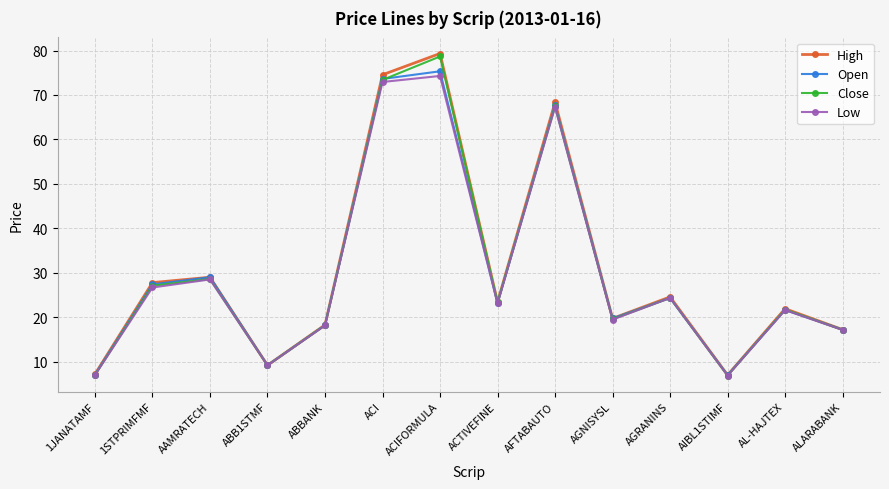

Where is the first local maximum for Open?

AAMRATECH